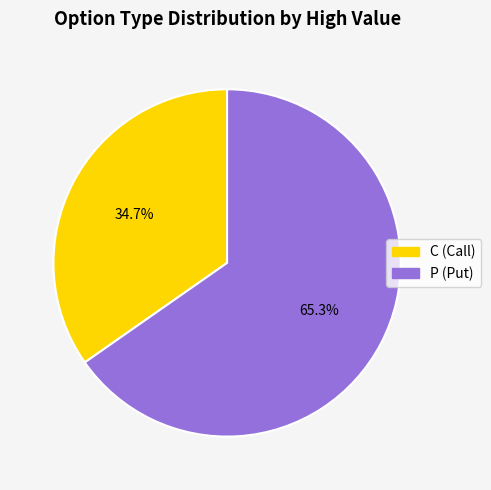

The C slice represents 27% of the pie. True or false?

False